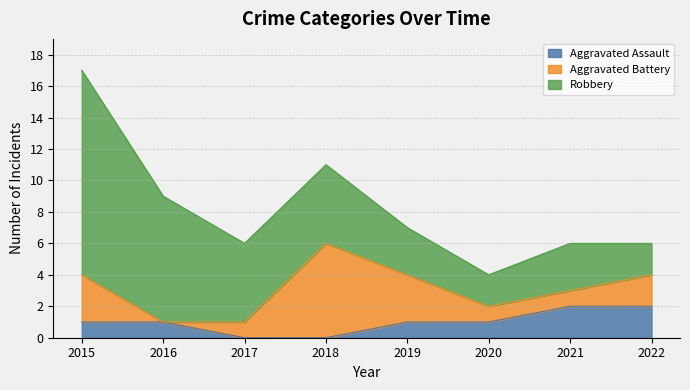

What are all the series names shown in the legend?

Aggravated Assault, Aggravated Battery, Robbery